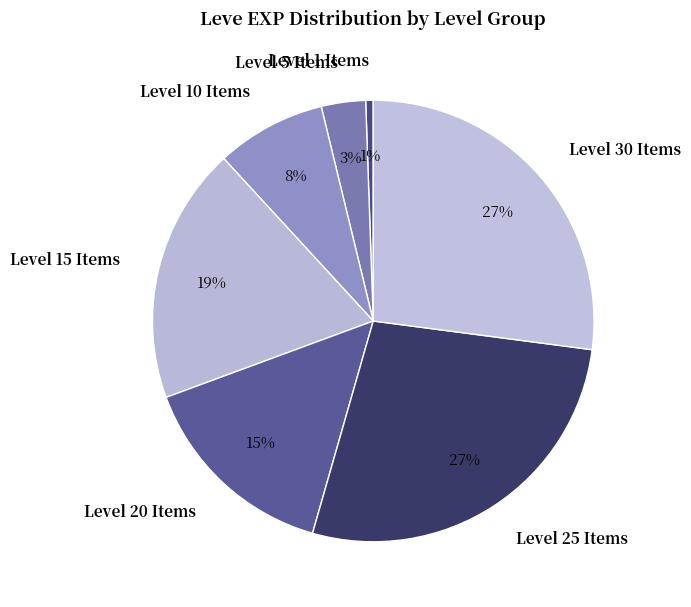

To the nearest percent, what is the average slice percentage?

14%